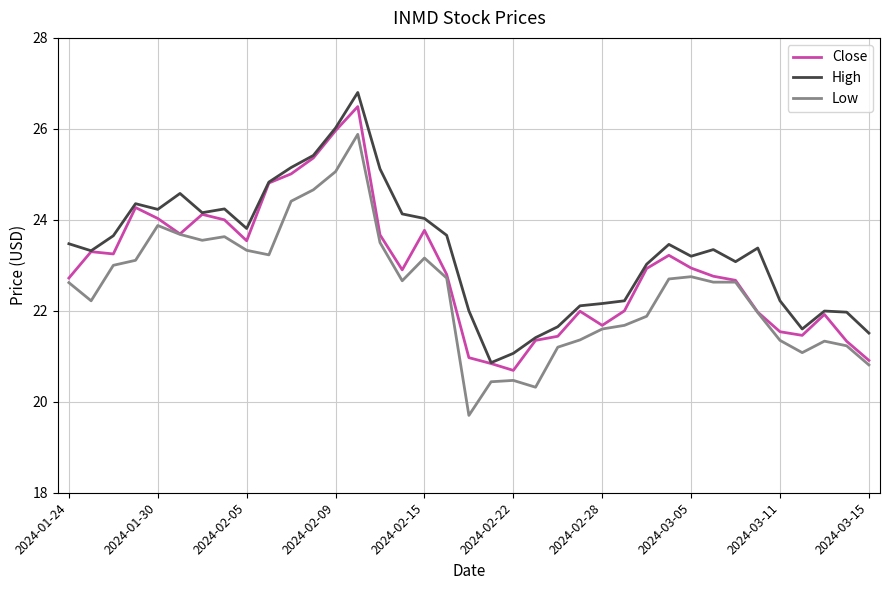

True or false: Low and High intersect in this chart.

False